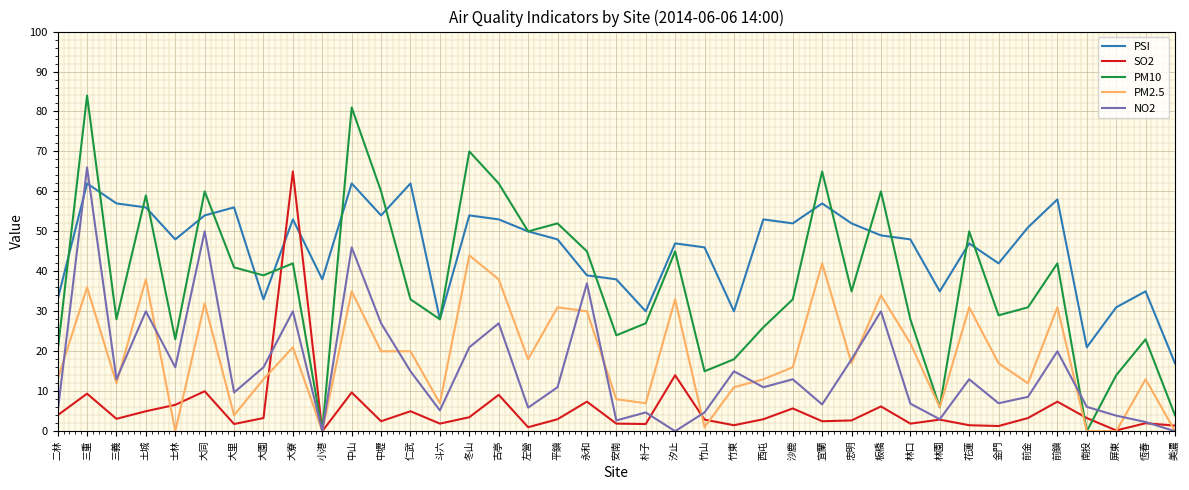

True or false: PM10 has more than 1 interior local peaks.

True